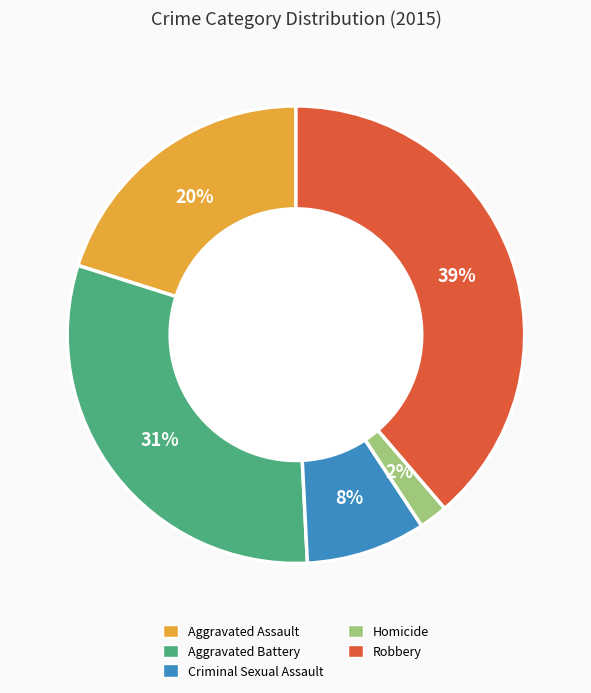

Between Aggravated Battery and Homicide, which is larger?

Aggravated Battery